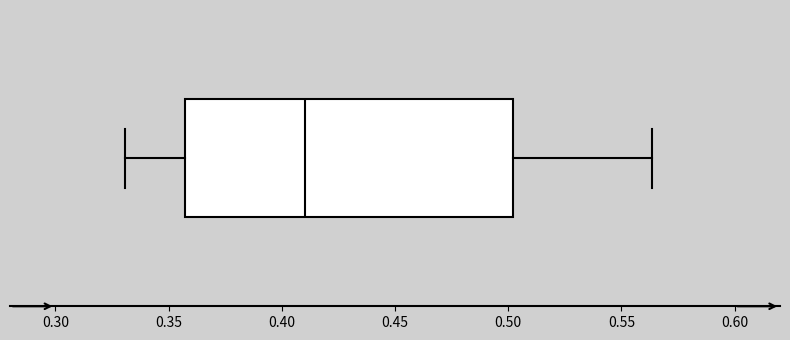

Read this box plot against the x-axis: the position of the median line, the range covered by the box, and the ends of both whiskers. The values are not printed on the chart, so give them approximately, as read against the axis.

median 0.410, box 0.355 to 0.500, whiskers 0.330 to 0.565